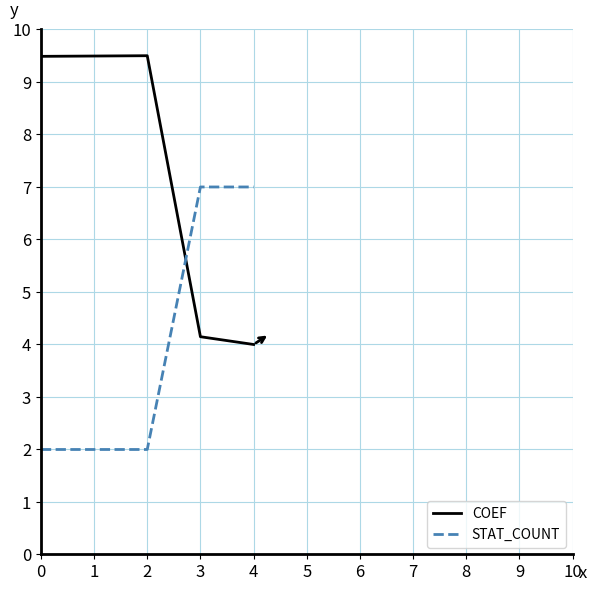

How many values in the COEF series are below 9?

2